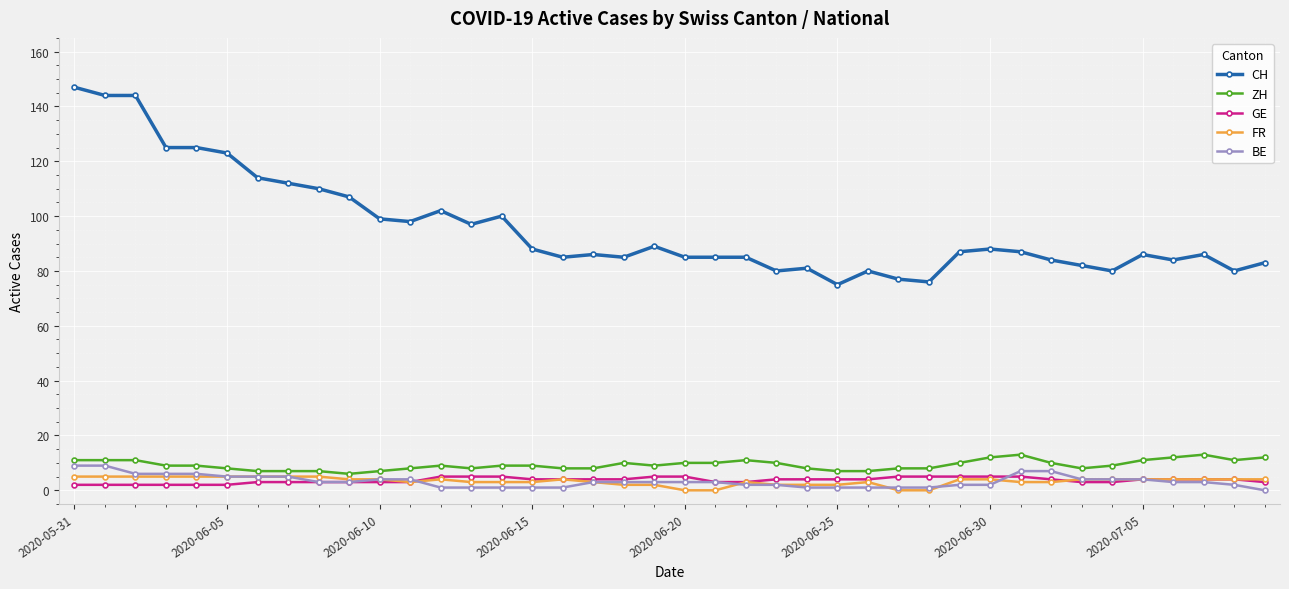

What is the difference between the second highest and second lowest values in the BE series?

8